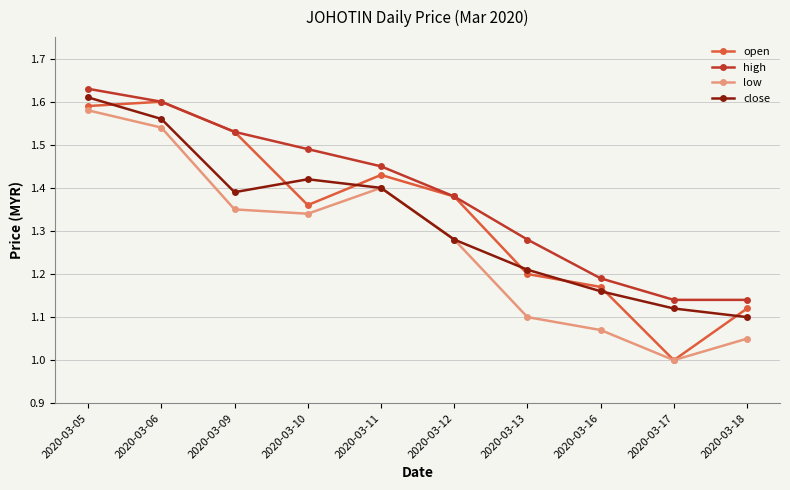

How many data points does each series have?

10